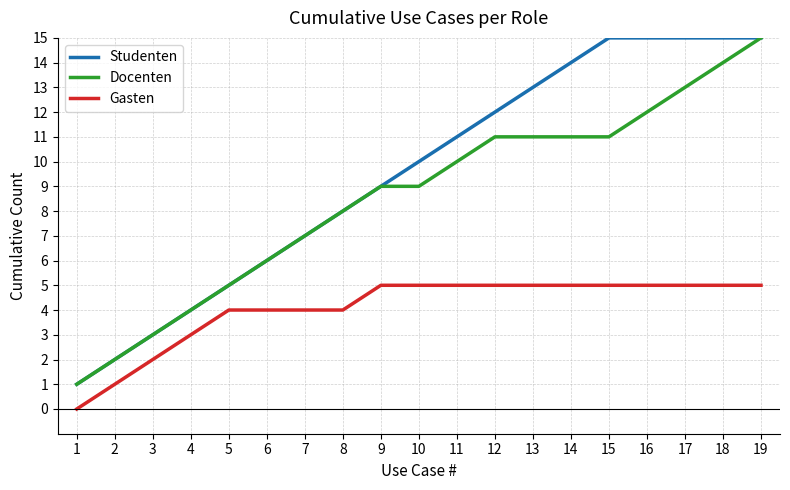

The value of Docenten at 15 is 7. True or false?

False